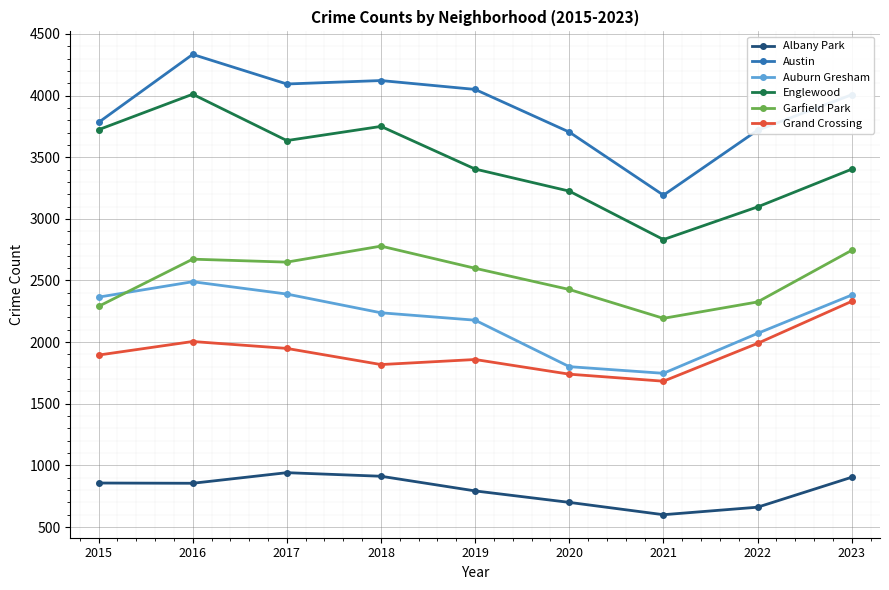

What is the maximum value for Englewood?

4011